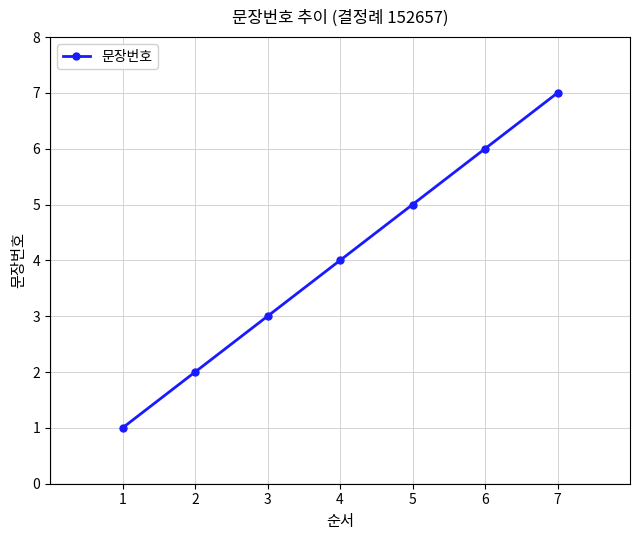

What is the difference between the values at 6 and 7?

1